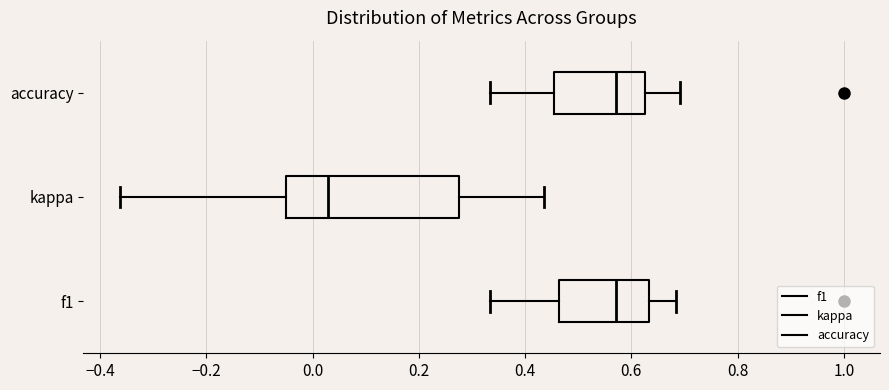

Reading bottom to top, read every box against the x-axis: the position of its median line, the range the box covers, and the ends of its whiskers. The values are not printed on the chart, so give them approximately, as read against the axis.

f1: median 0.58, box 0.46 to 0.64, whiskers 0.34 to 0.68
kappa: median 0.02, box -0.04 to 0.28, whiskers -0.36 to 0.44
accuracy: median 0.58, box 0.46 to 0.62, whiskers 0.34 to 0.70